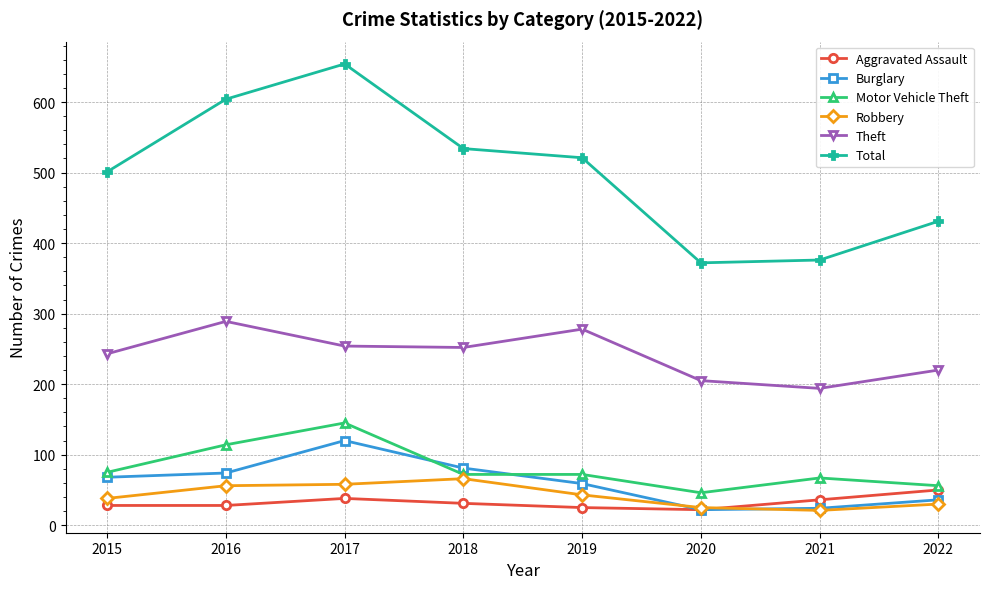

What is the average value of the Robbery series?

42